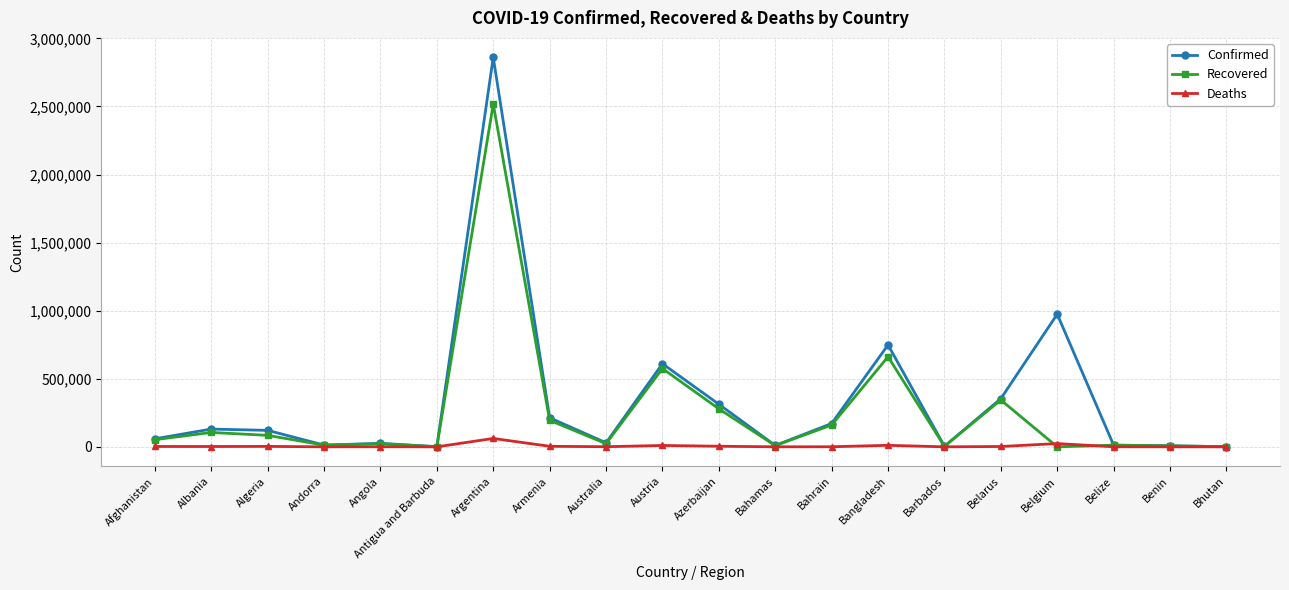

What is the value of the Recovered point at the 1st from the left?

52520